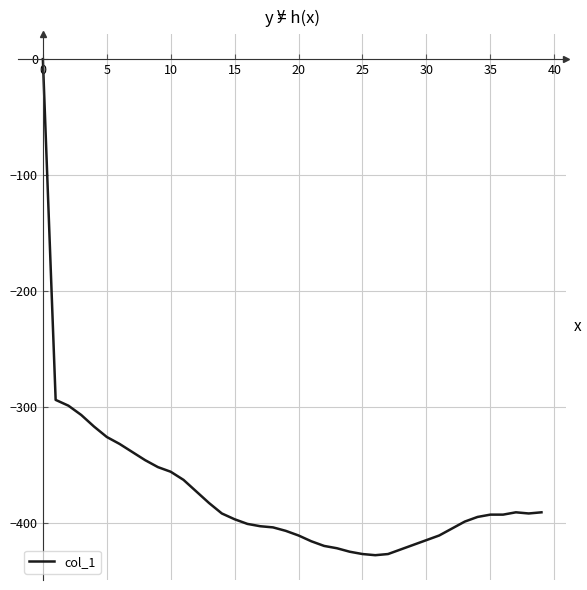

What is the difference between the maximum and minimum values?

428